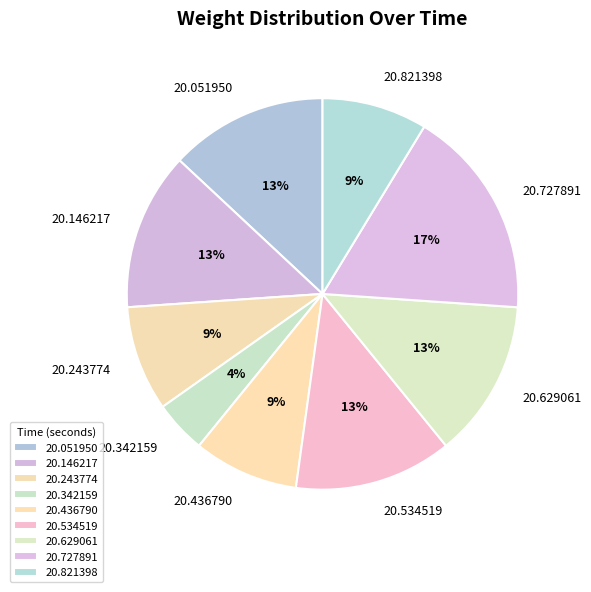

To the nearest percent, what is the average slice percentage?

11%